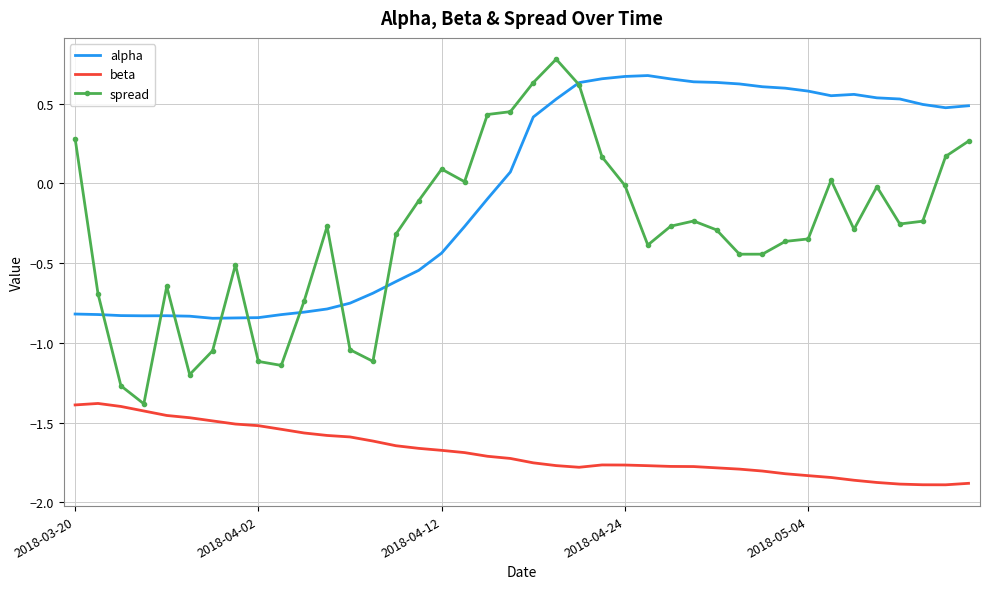

Which series has the largest total across all categories?

alpha